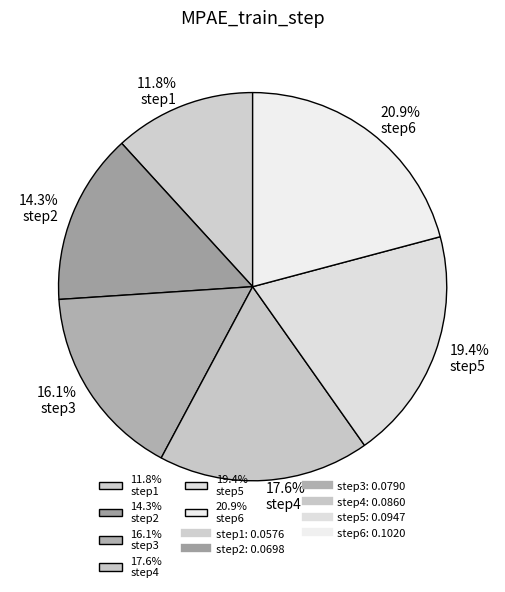

Is there any slice that represents more than half of the pie?

No